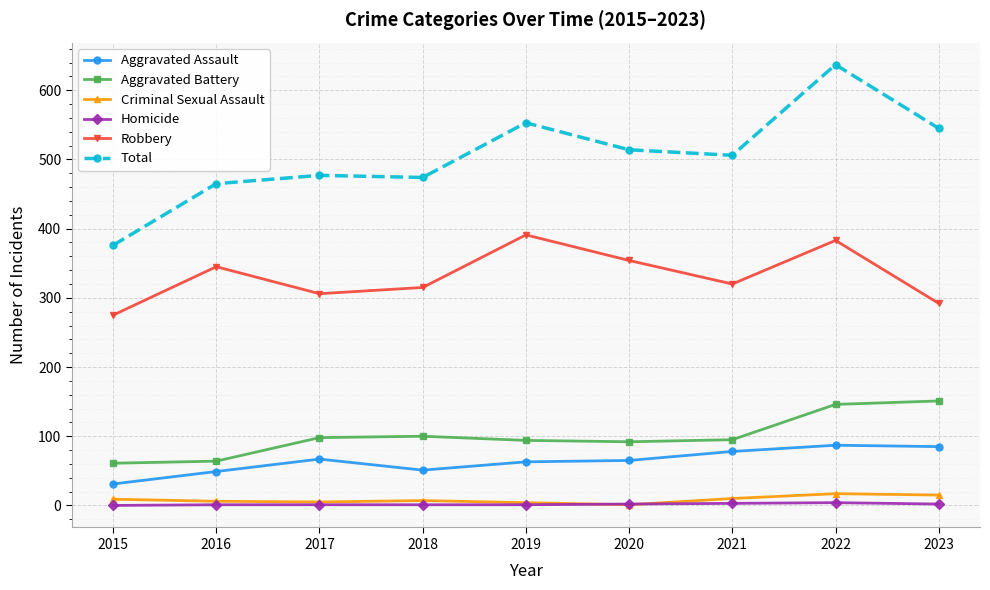

Rank the series by their maximum value, from highest to lowest.

Total, Robbery, Aggravated Battery, Aggravated Assault, Criminal Sexual Assault, Homicide